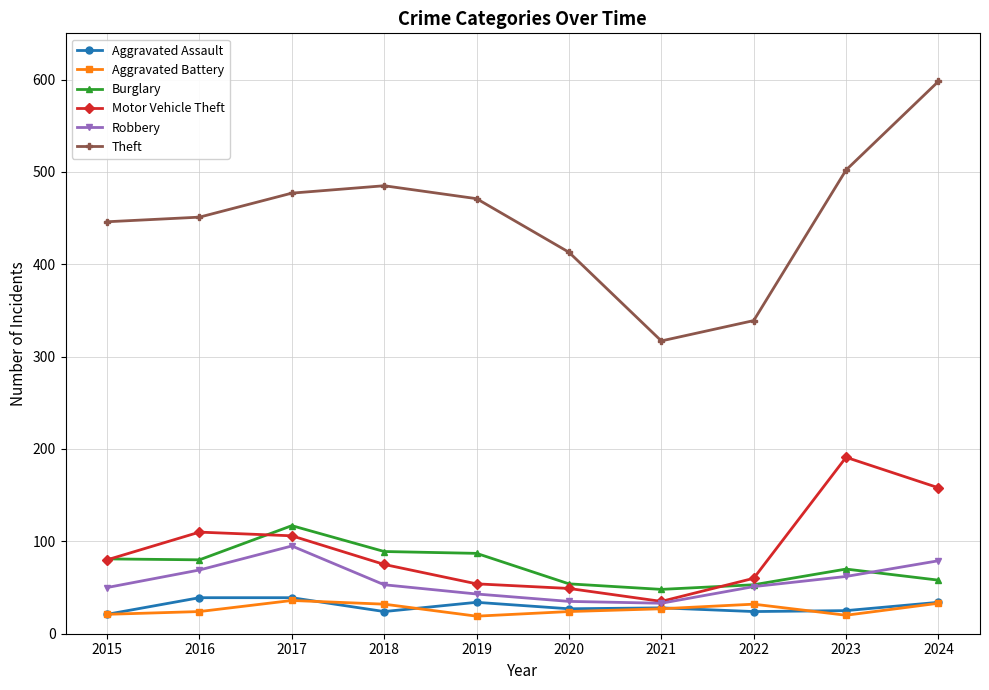

What is the average value of the Theft series?

450